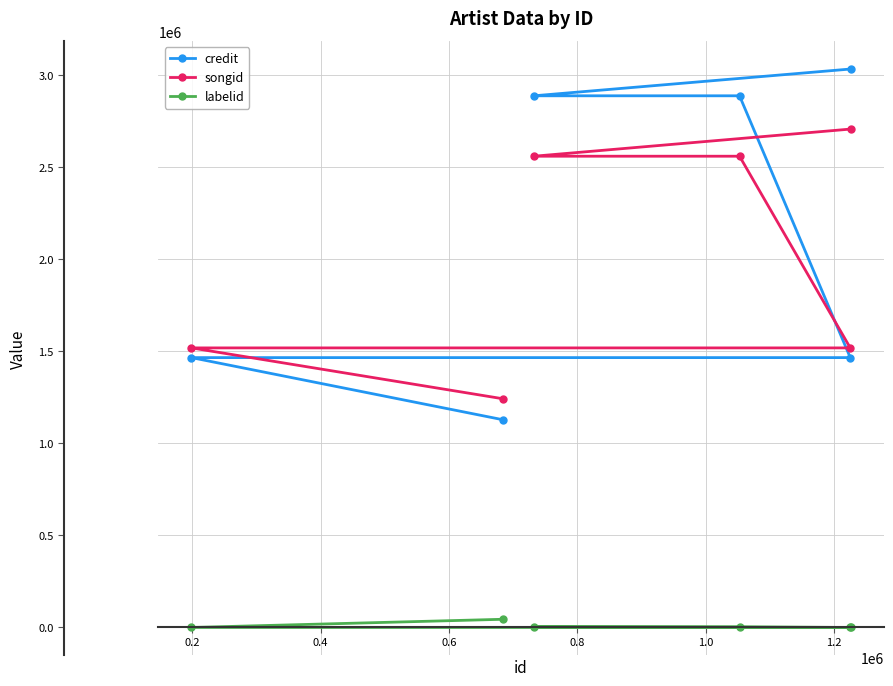

Which series has the widest spread of values?

credit